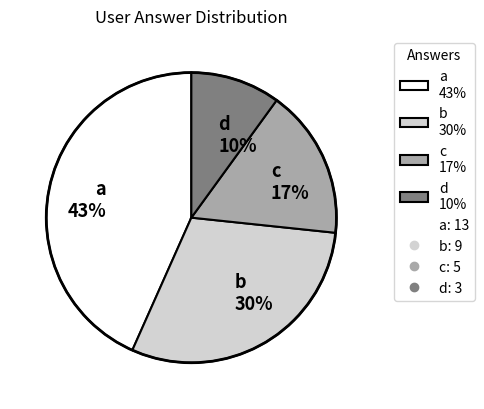

Count the number of slices in the pie.

4